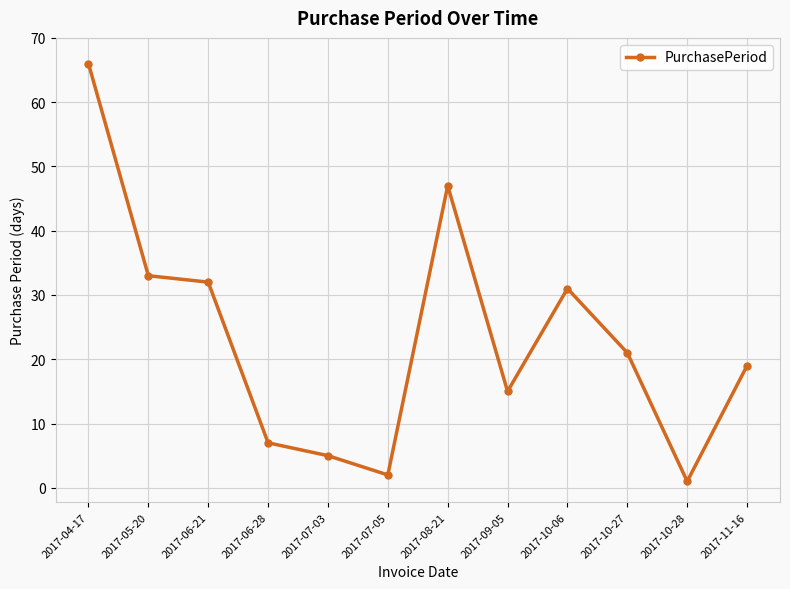

True or false: the data shows 1 at 2017-10-28.

True